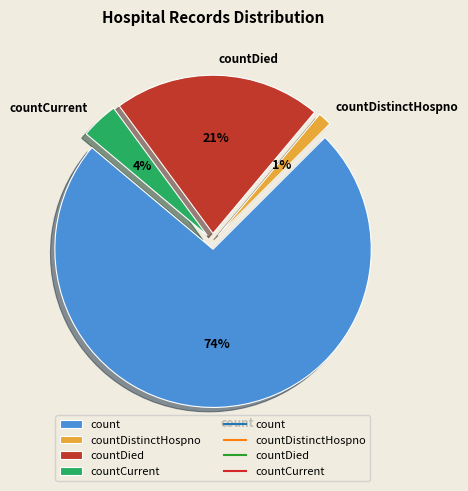

What is the change in value from count to countDistinctHospno?

-2831